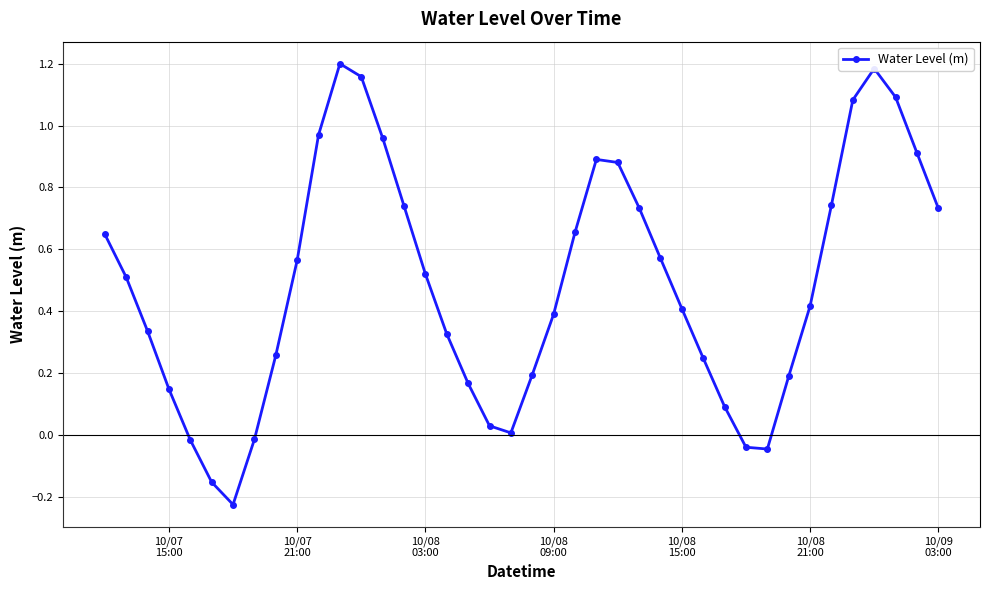

How many points are higher than both their immediate neighbors (excluding endpoints)?

3